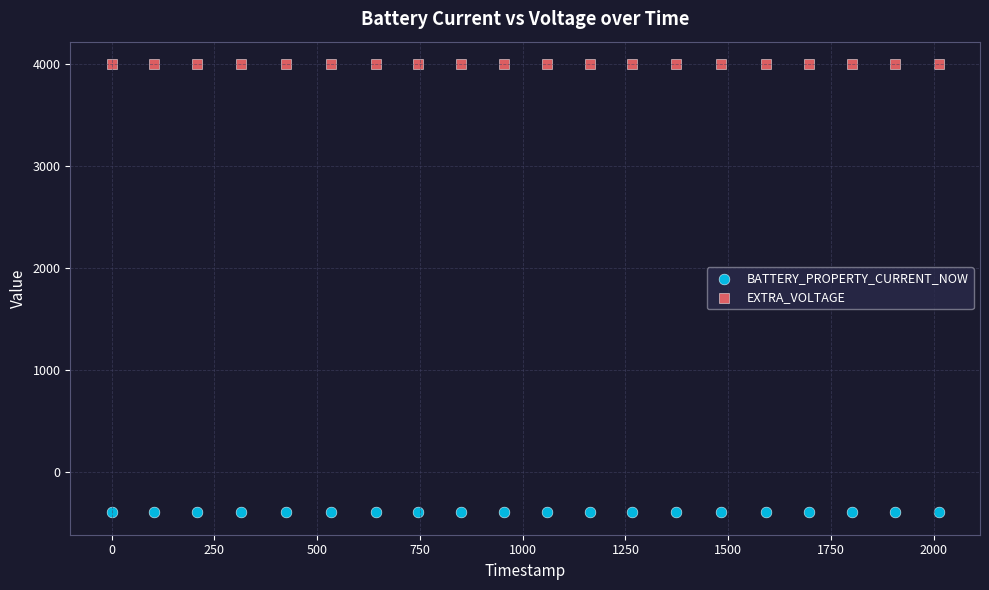

Which series reaches the maximum Y coordinate?

EXTRA_VOLTAGE